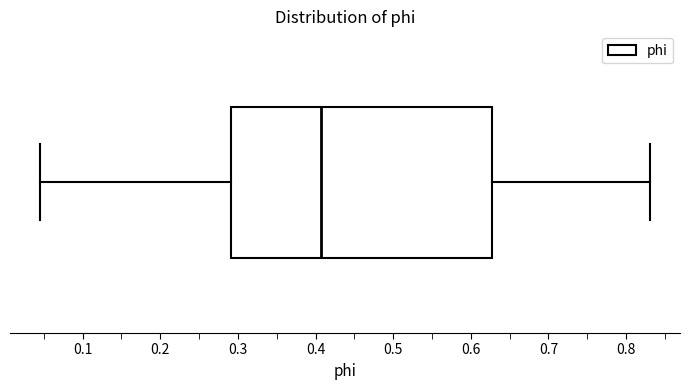

Transcribe this box plot: give where the median line is, the range the box spans, and where the two whiskers end, as read against the x-axis. The values are not printed on the chart, so give them approximately, as read against the axis.

median 0.41, box 0.29 to 0.63, whiskers 0.05 to 0.83